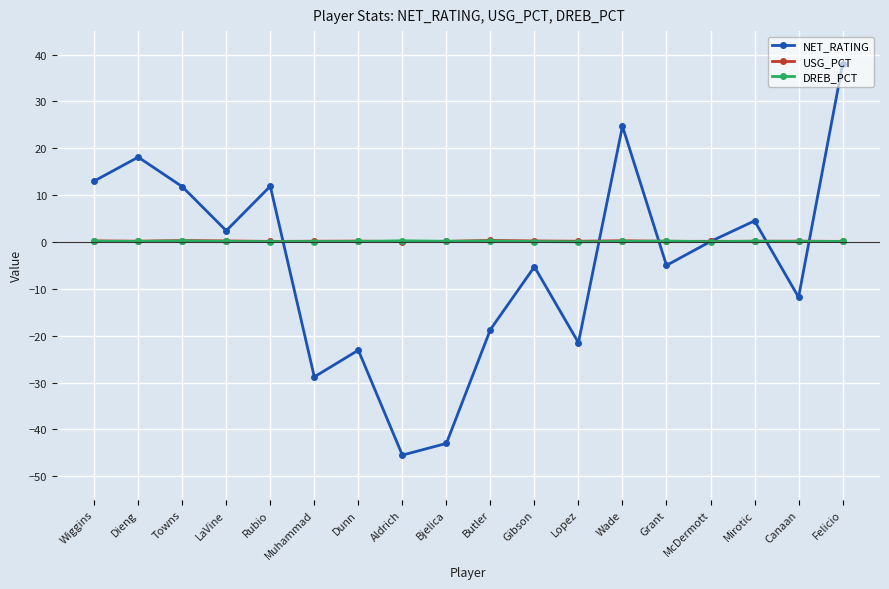

What are all the series names shown in the legend?

NET_RATING, USG_PCT, DREB_PCT